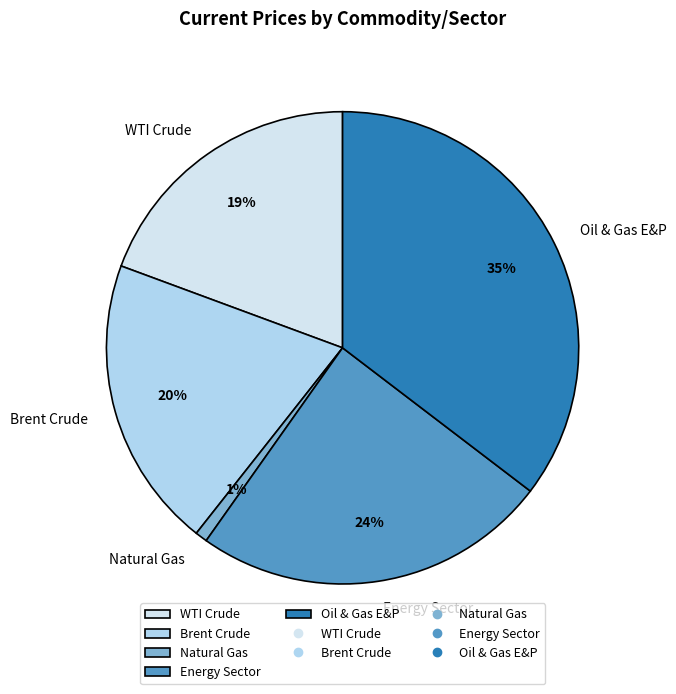

Do Natural Gas and WTI Crude together represent more than half of the pie?

No